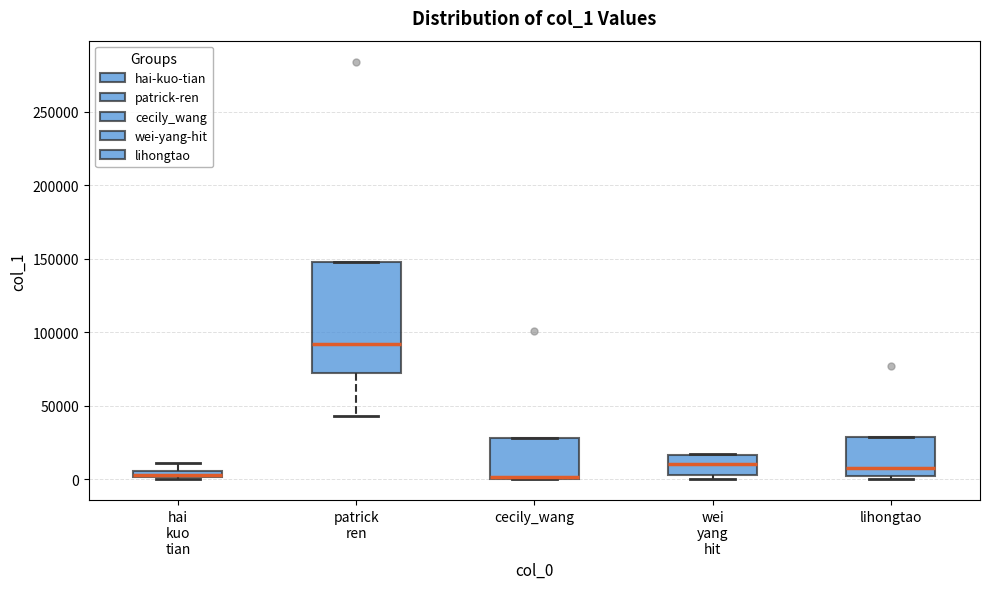

Where is the lower edge of the box for cecily_wang on the y-axis? The values are not printed on the chart, so give them approximately, as read against the axis.

0